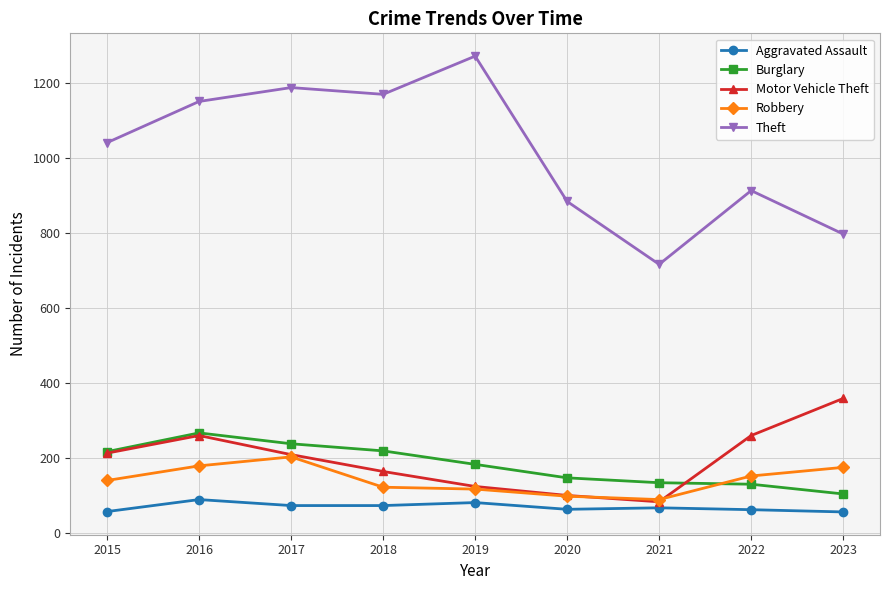

Is this an area chart (filled region under the line)?

No